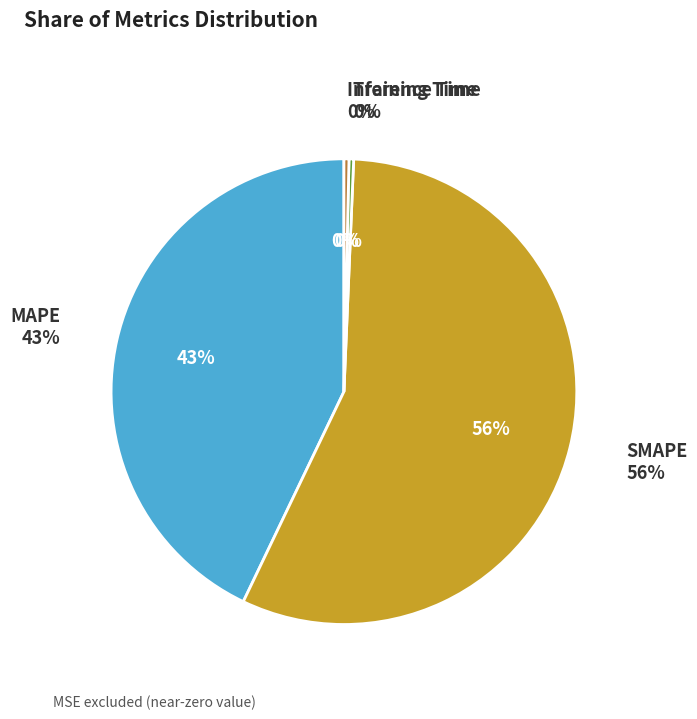

Is there any slice that represents more than half of the pie?

Yes